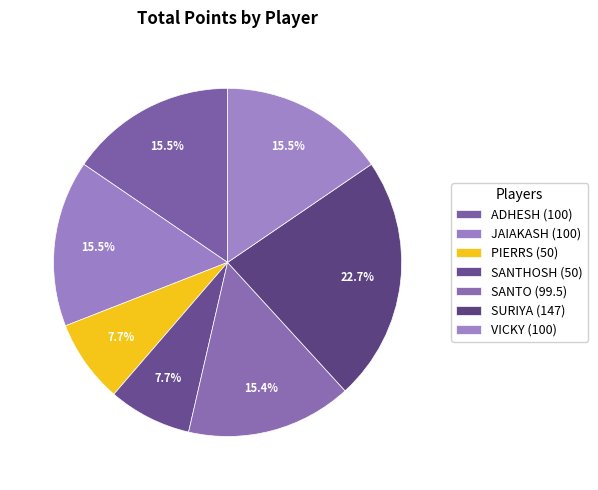

Rank the categories by value from lowest to highest.

PIERRS, SANTHOSH, SANTO, ADHESH, JAIAKASH, VICKY, SURIYA